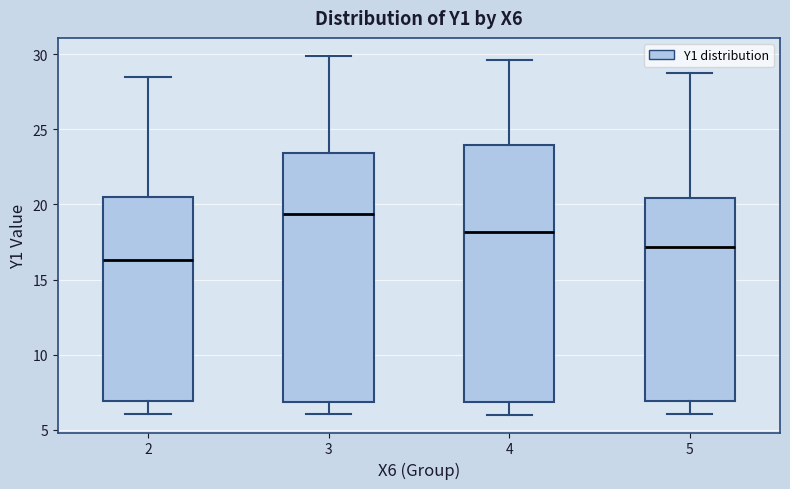

Reading left to right, transcribe this box plot: for each box, give where its median line is, the range the box spans, and where its two whiskers end, as read against the y-axis. The values are not printed on the chart, so give them approximately, as read against the axis.

2: median 16.5, box 7.0 to 20.5, whiskers 6.0 to 28.5
3: median 19.5, box 7.0 to 23.5, whiskers 6.0 to 30.0
4: median 18.0, box 7.0 to 24.0, whiskers 6.0 to 29.5
5: median 17.0, box 7.0 to 20.5, whiskers 6.0 to 29.0